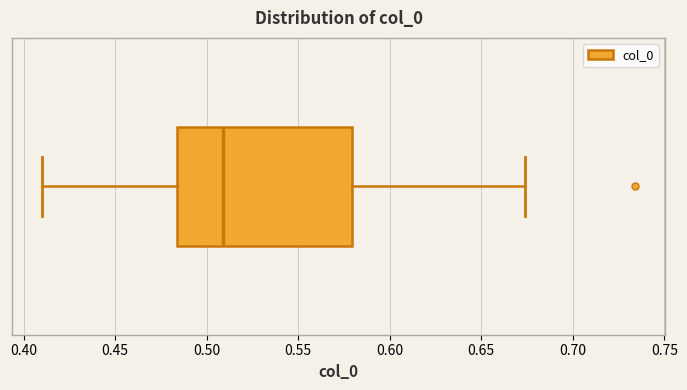

Read this box plot against the x-axis: the position of the median line, the range covered by the box, and the ends of both whiskers. The values are not printed on the chart, so give them approximately, as read against the axis.

median 0.510, box 0.485 to 0.580, whiskers 0.410 to 0.675